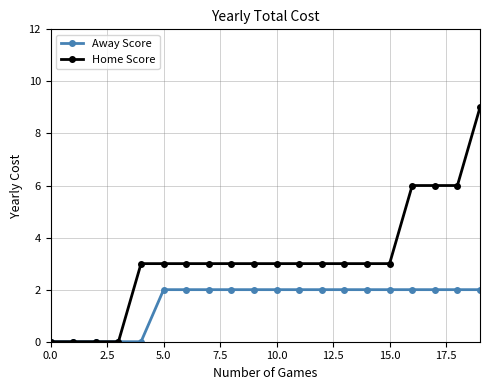

List the series in order of their peak value, highest first.

Home Score, Away Score